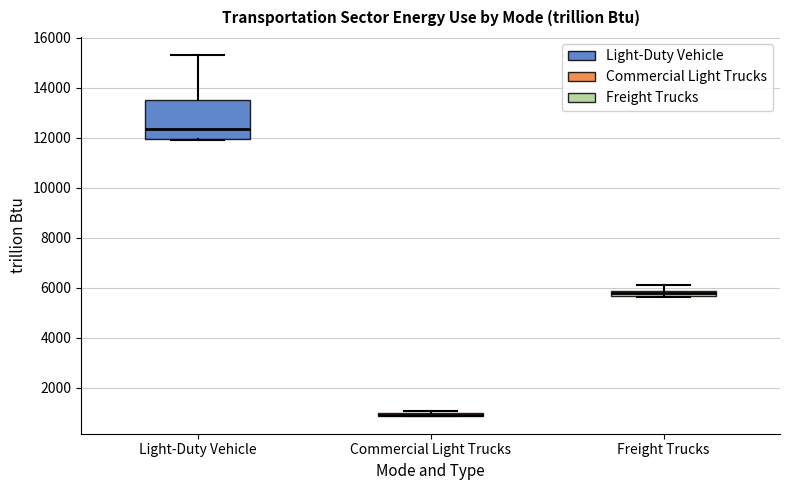

Where does the upper whisker of the box for Freight Trucks end on the y-axis? The values are not printed on the chart, so give them approximately, as read against the axis.

6200